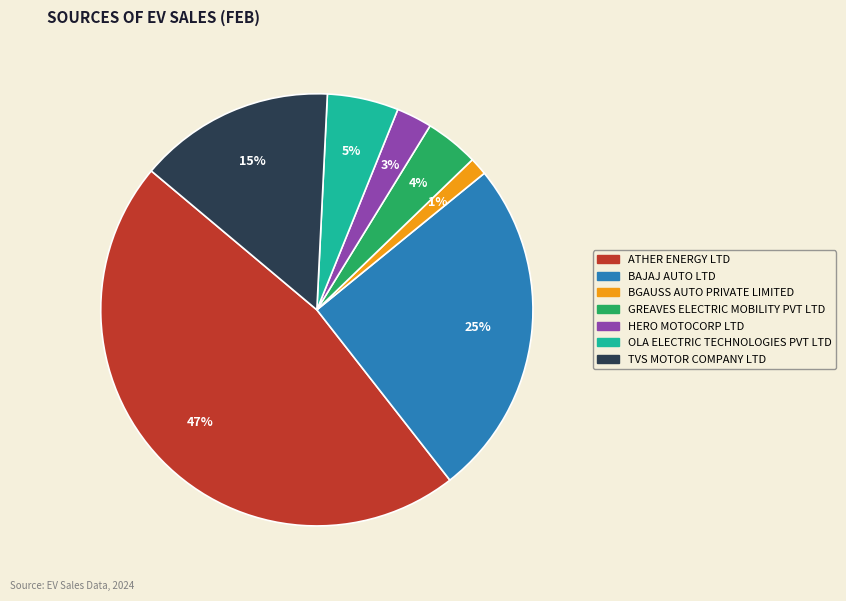

Is there any slice that represents more than half of the pie?

No